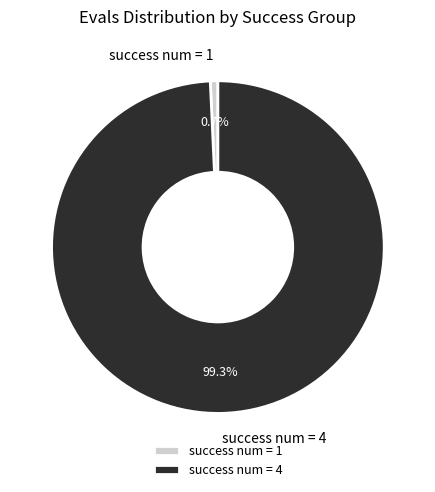

Between success num = 1 and success num = 4, which is larger?

success num = 4